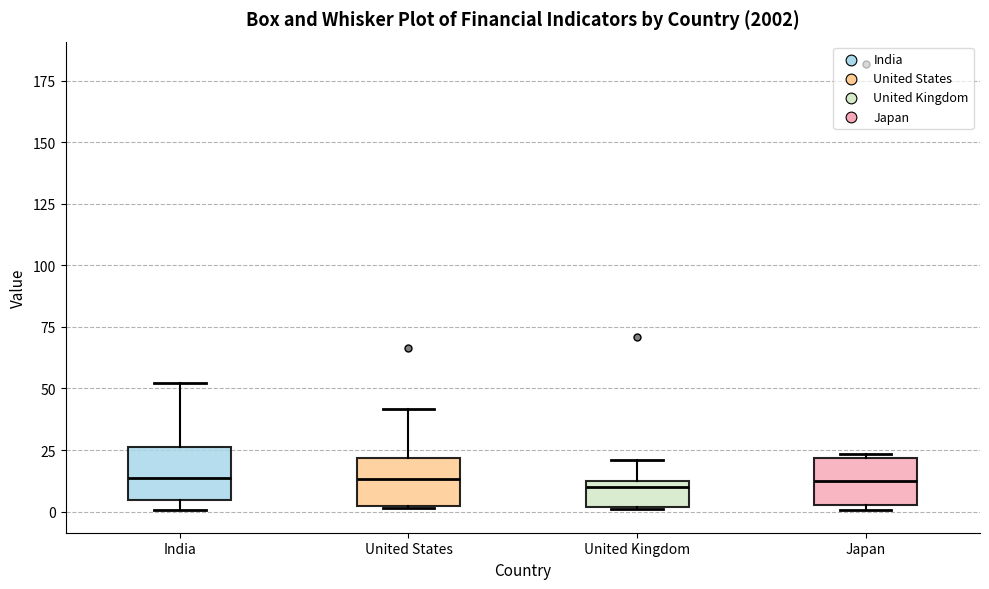

Where does the upper whisker of the box for United States end on the y-axis? The values are not printed on the chart, so give them approximately, as read against the axis.

40